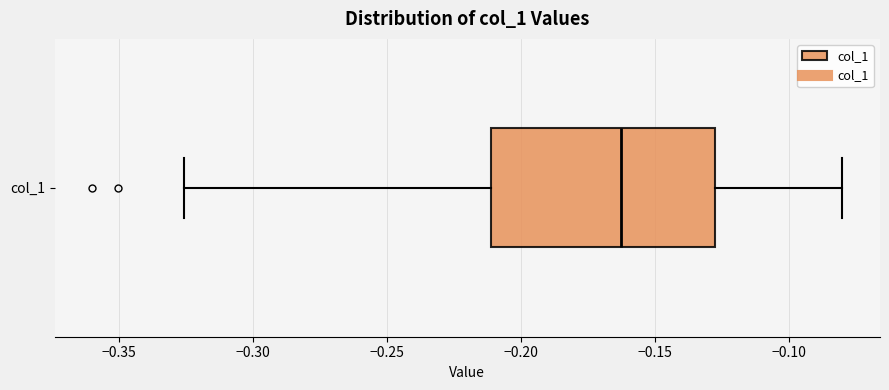

Transcribe this box plot: give where the median line is, the range the box spans, and where the two whiskers end, as read against the x-axis. The values are not printed on the chart, so give them approximately, as read against the axis.

median -0.165, box -0.210 to -0.125, whiskers -0.325 to -0.080